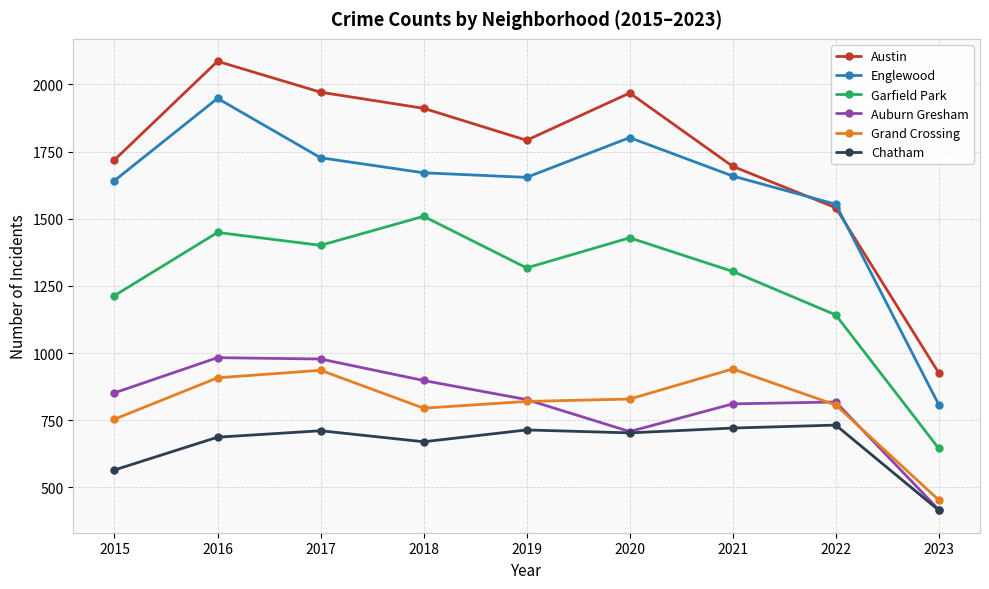

How many series are shown in this chart?

6